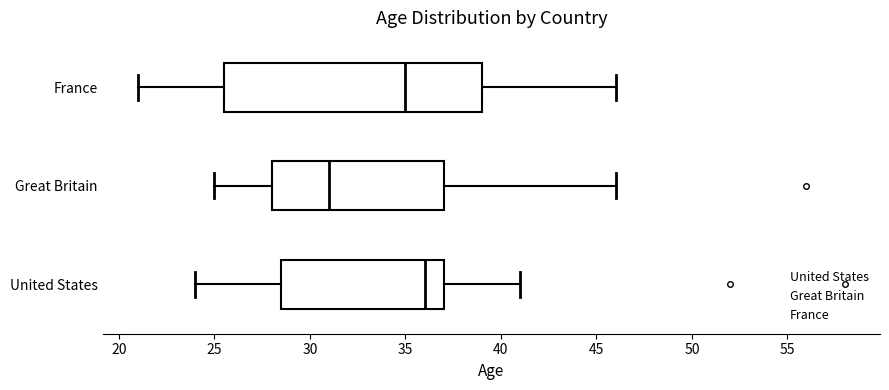

Where is the right edge of the box for France on the x-axis? The values are not printed on the chart, so give them approximately, as read against the axis.

39.0